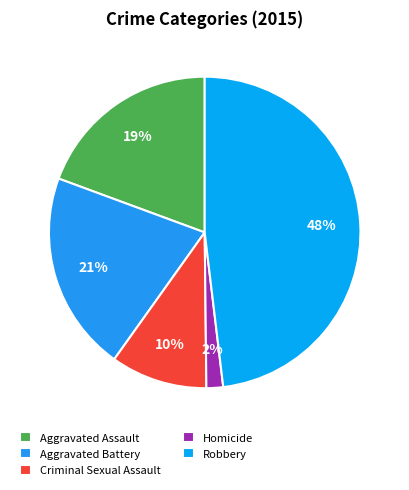

How many slices are in this pie chart?

5